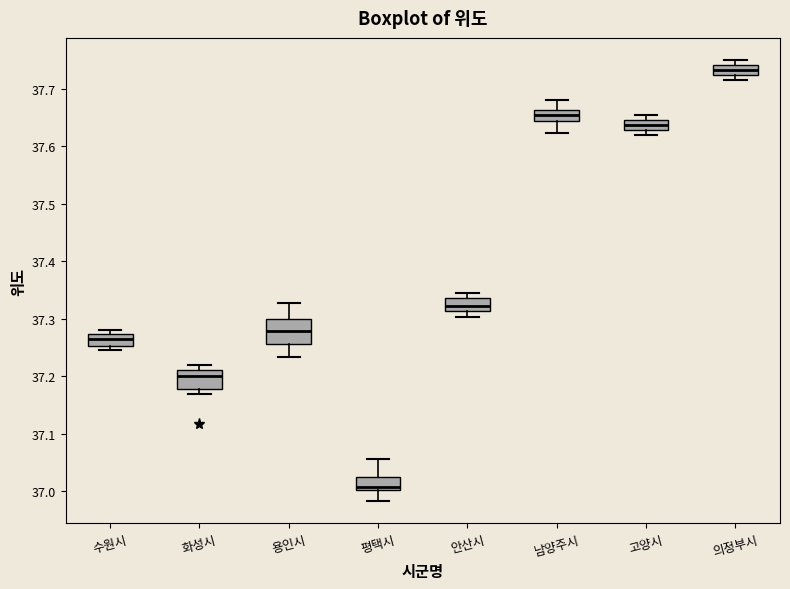

Reading left to right, read every box against the y-axis: the position of its median line, the range the box covers, and the ends of its whiskers. The values are not printed on the chart, so give them approximately, as read against the axis.

수원시: median 37.26, box 37.25 to 37.27, whiskers 37.25 (just below the box's lower edge) to 37.28
화성시: median 37.20, box 37.18 to 37.21, whiskers 37.17 to 37.22
용인시: median 37.28, box 37.26 to 37.30, whiskers 37.23 to 37.33
평택시: median 37.01, box 37.00 to 37.03, whiskers 36.98 to 37.06
안산시: median 37.32, box 37.31 to 37.34, whiskers 37.30 to 37.35
남양주시: median 37.65, box 37.64 to 37.66, whiskers 37.62 to 37.68
고양시: median 37.64, box 37.63 to 37.65, whiskers 37.62 to 37.66
의정부시: median 37.73, box 37.72 to 37.74, whiskers 37.72 (just below the box's lower edge) to 37.75